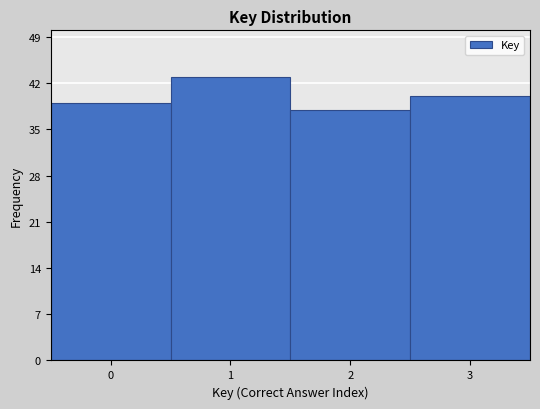

Reading left to right, what are all the values shown in this chart?

0=39	1=43	2=38	3=40